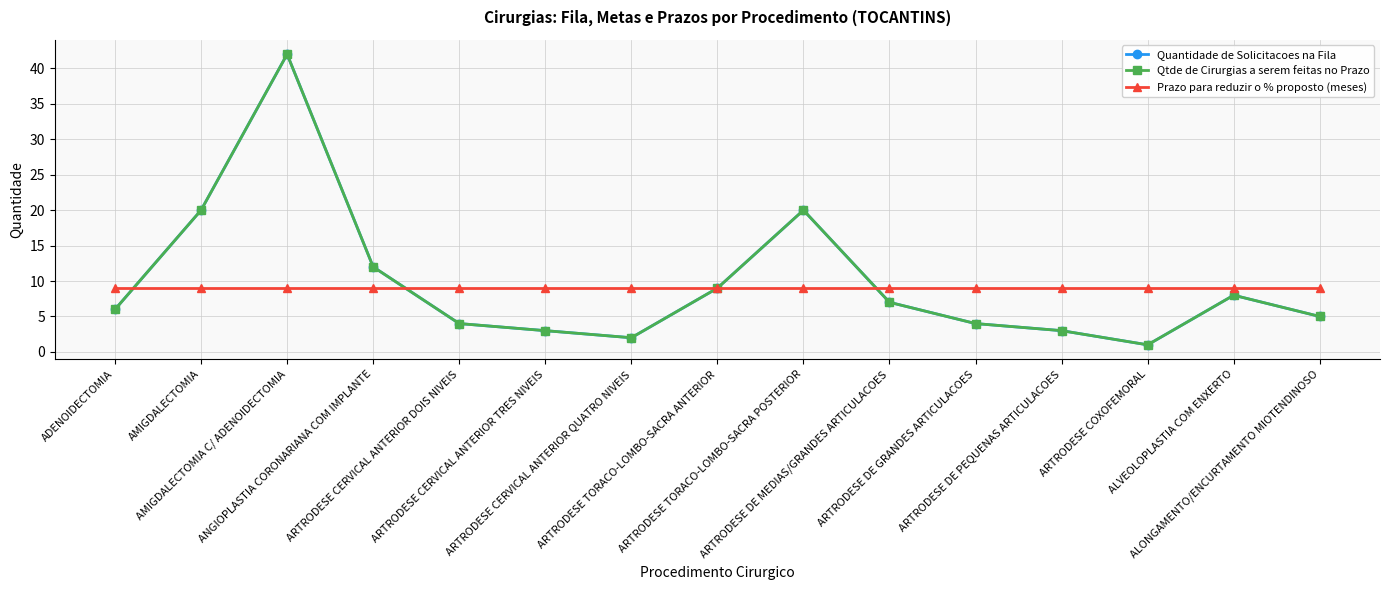

Between which two adjacent categories do Prazo para reduzir o % proposto (meses) and Quantidade de Solicitacoes na Fila first intersect?

ADENOIDECTOMIA and AMIGDALECTOMIA